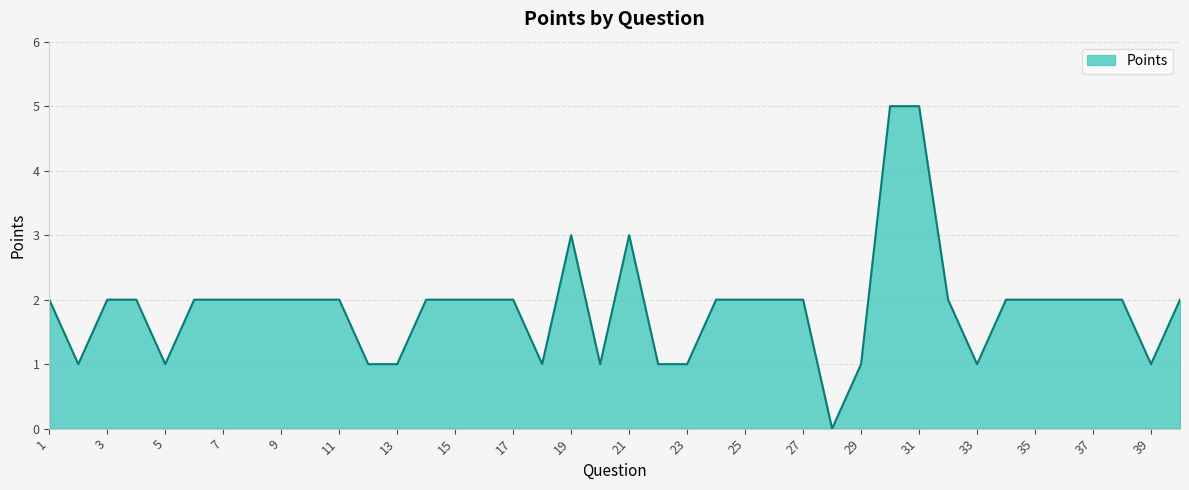

What is the maximum value shown in the chart?

5